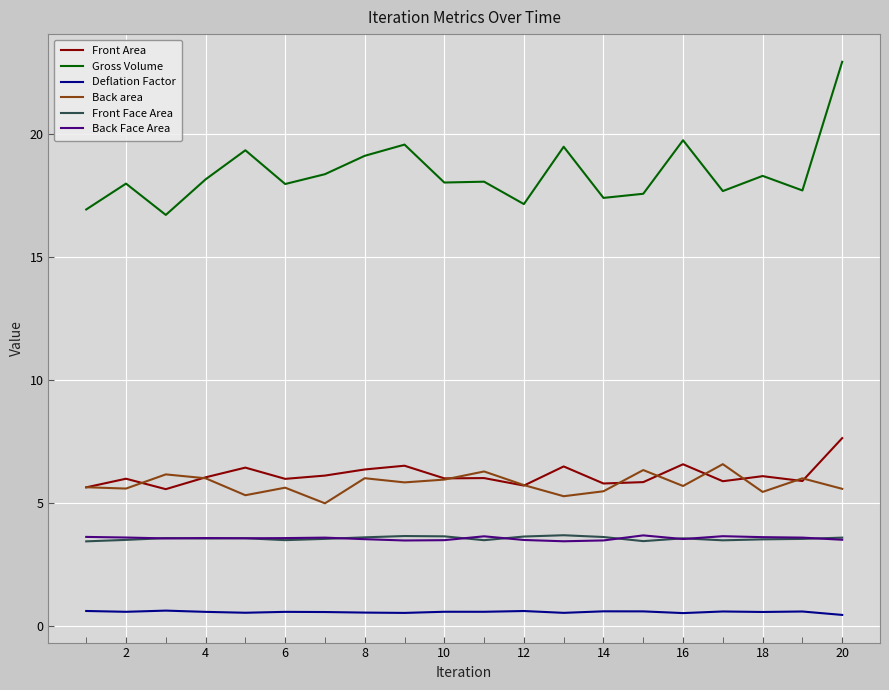

How many lines are shown in the chart?

6